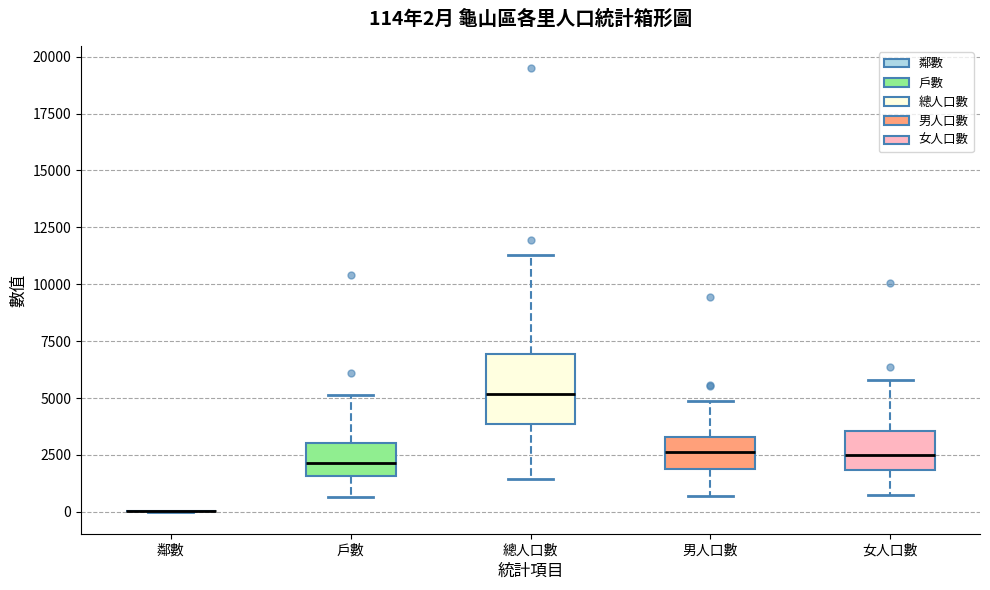

Comparing the boxes themselves (not the whiskers), which one is the tallest?

總人口數